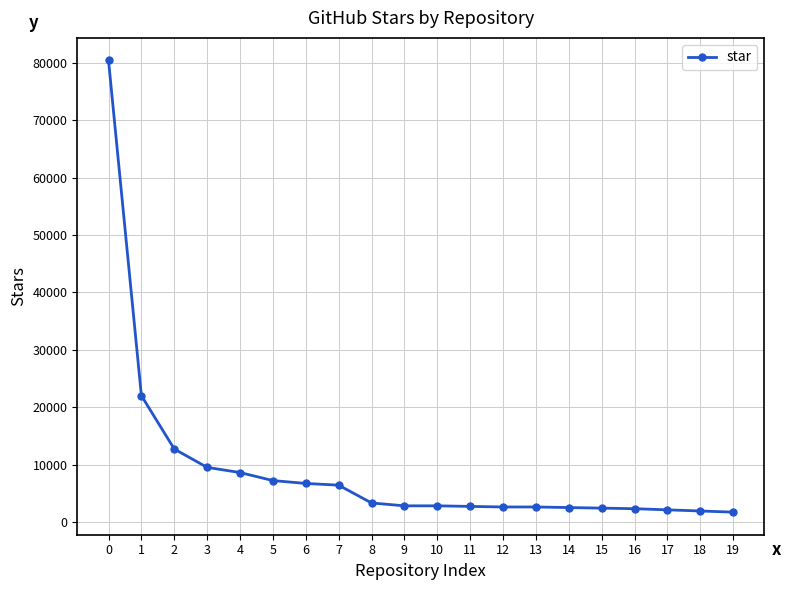

How many lines are shown in the chart?

1